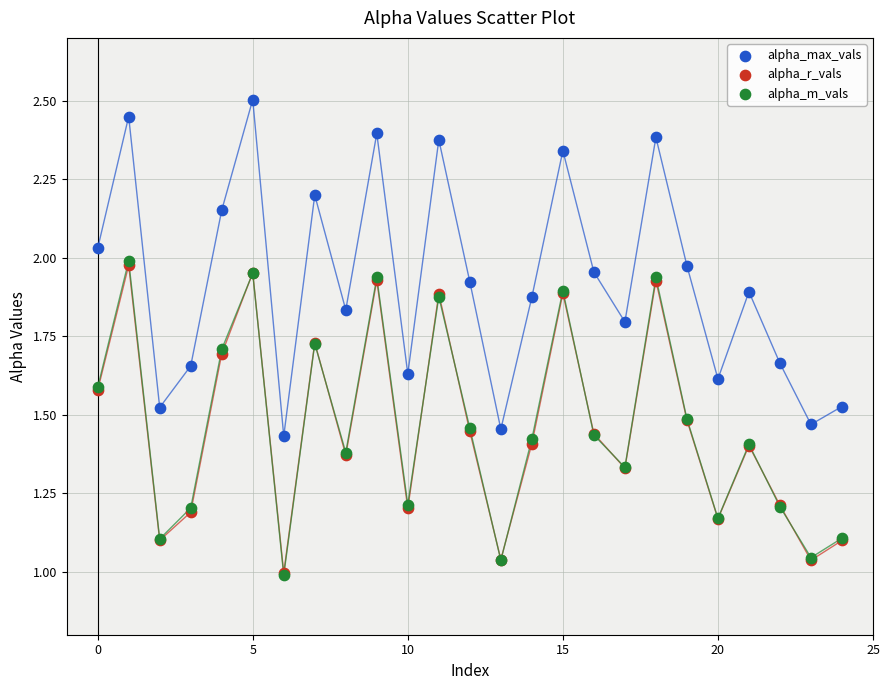

Which series contains the highest Y value?

alpha_max_vals